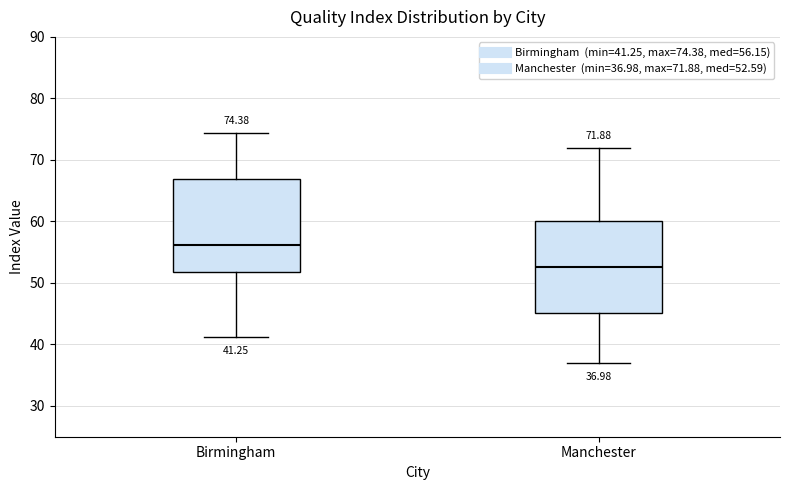

Which box's median line is the highest?

Birmingham